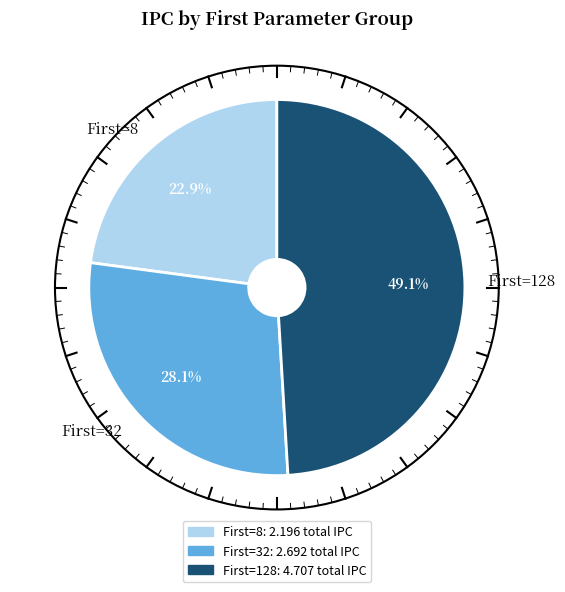

What is the largest slice in the pie chart?

First=128